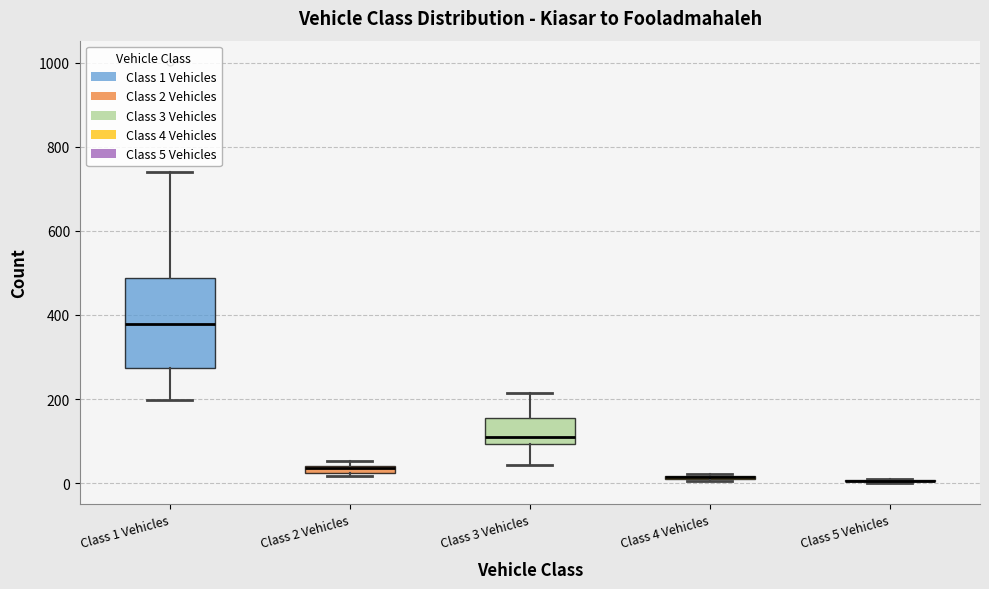

Where is the upper edge of the box for Class 2 Vehicles on the y-axis? The values are not printed on the chart, so give them approximately, as read against the axis.

40